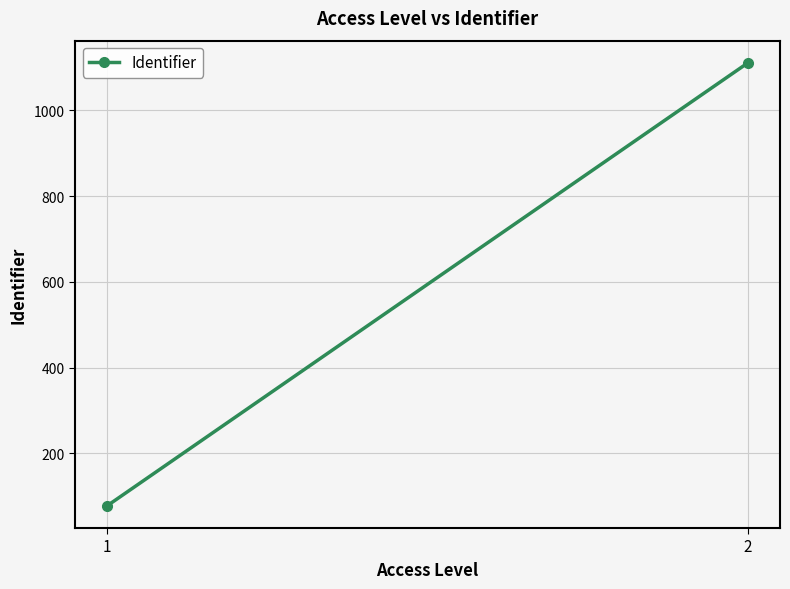

The value at 1 is 43.1. True or false?

False